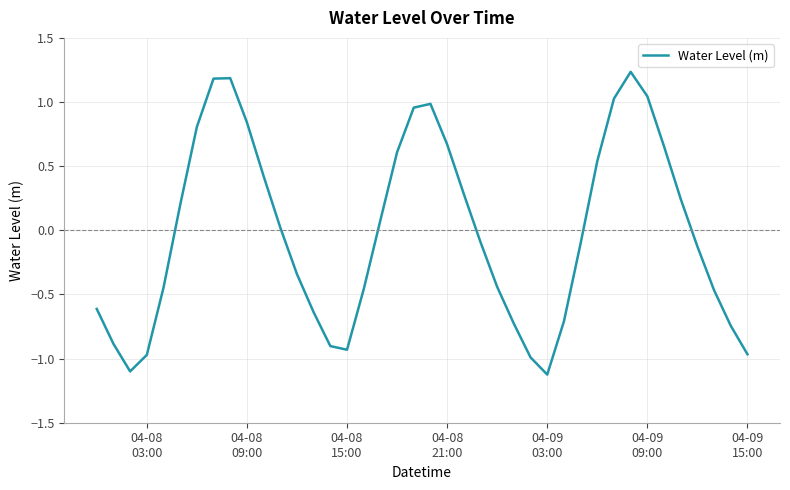

What is the difference between the maximum and minimum values?

2.4